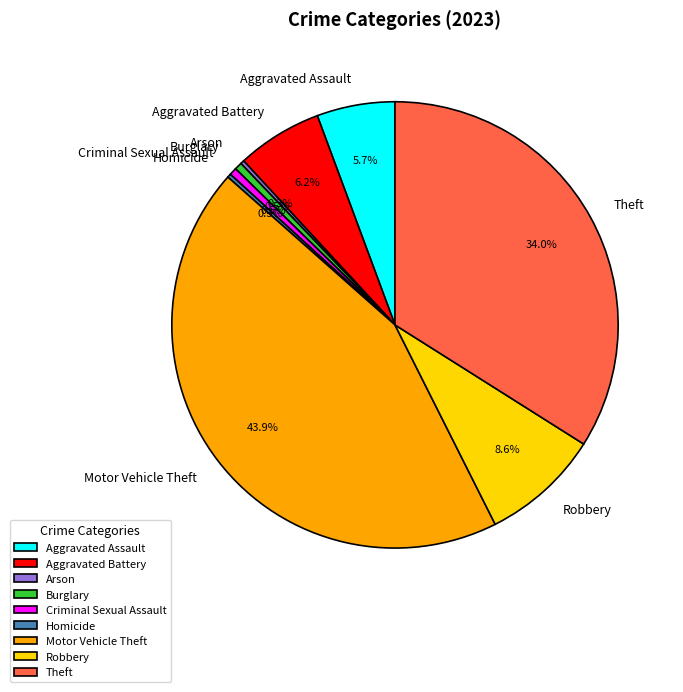

What is the ratio of the value at Aggravated Assault to the value at Robbery?

0.7